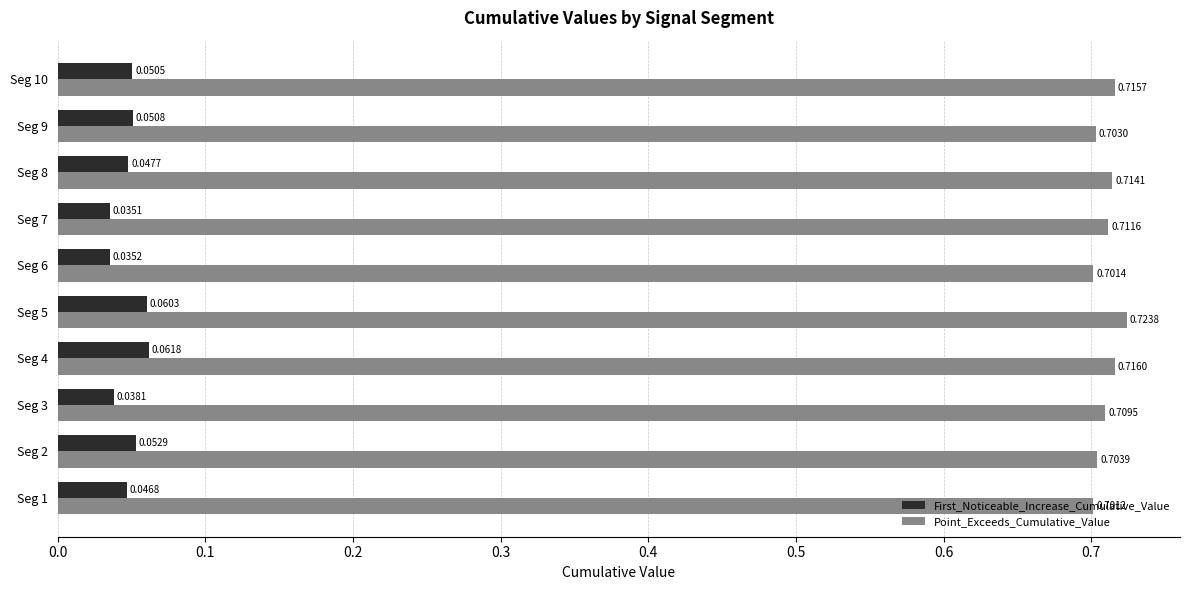

List the labels in order of Point_Exceeds_Cumulative_Value value, largest first.

Seg 5, Seg 4, Seg 10, Seg 8, Seg 7, Seg 3, Seg 2, Seg 9, Seg 6, Seg 1